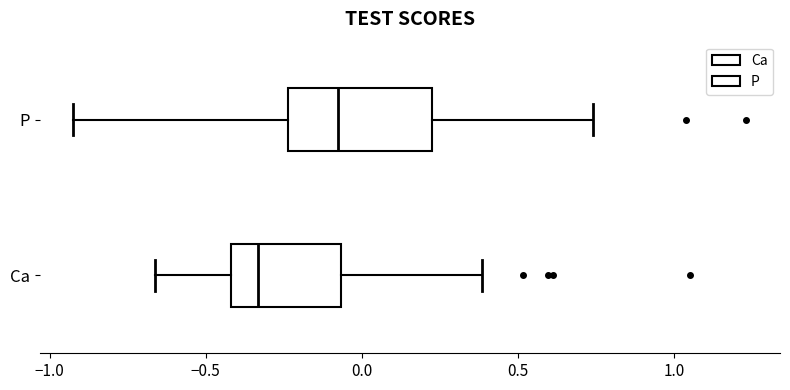

Which box's median line is the furthest to the right?

P